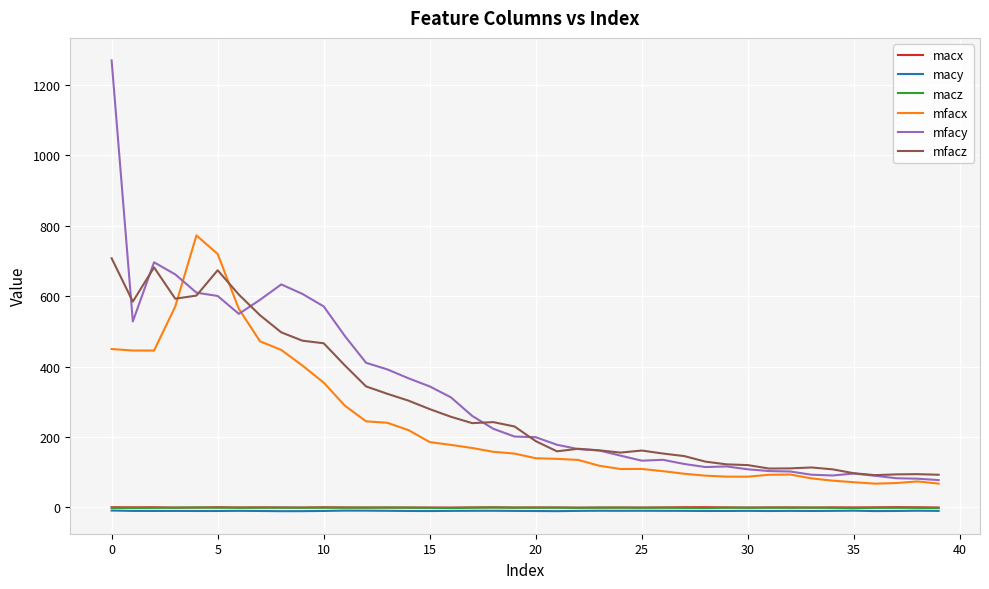

Which series has the widest spread of values?

mfacy